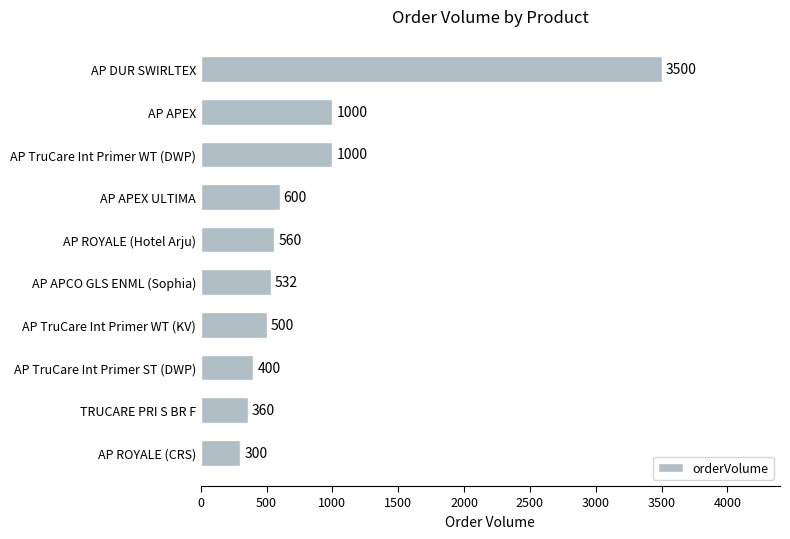

What position from the bottom is AP DUR SWIRLTEX?

10